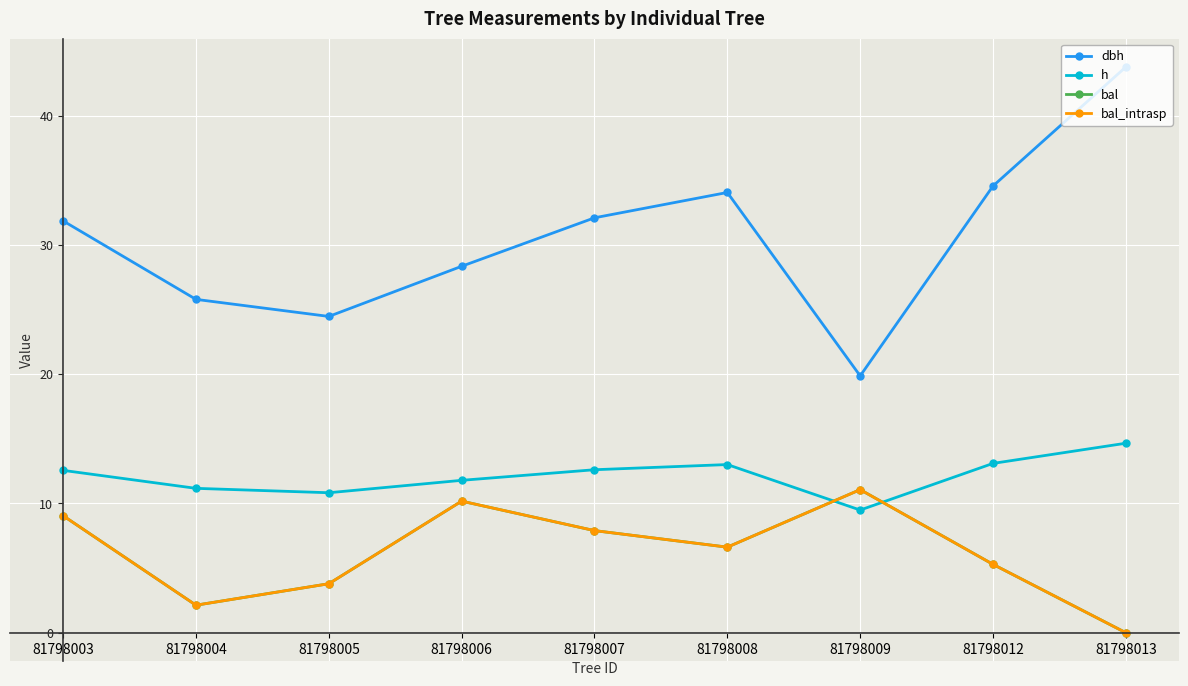

What is the sum of all bal values?

56.0